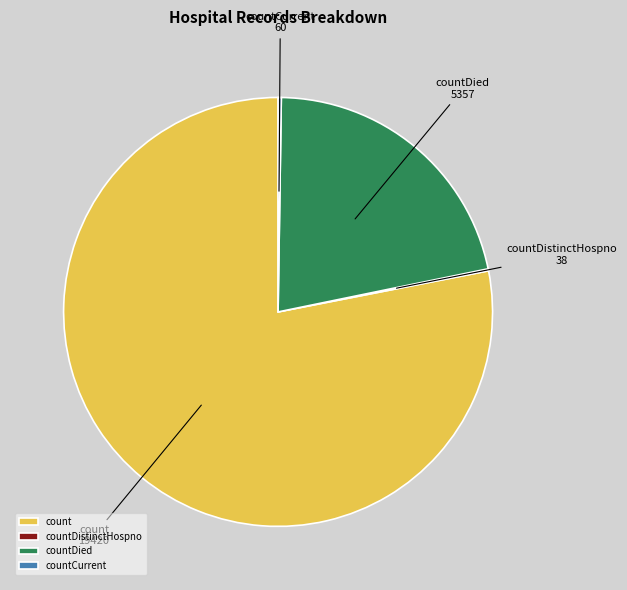

What is the largest slice in the pie chart?

count